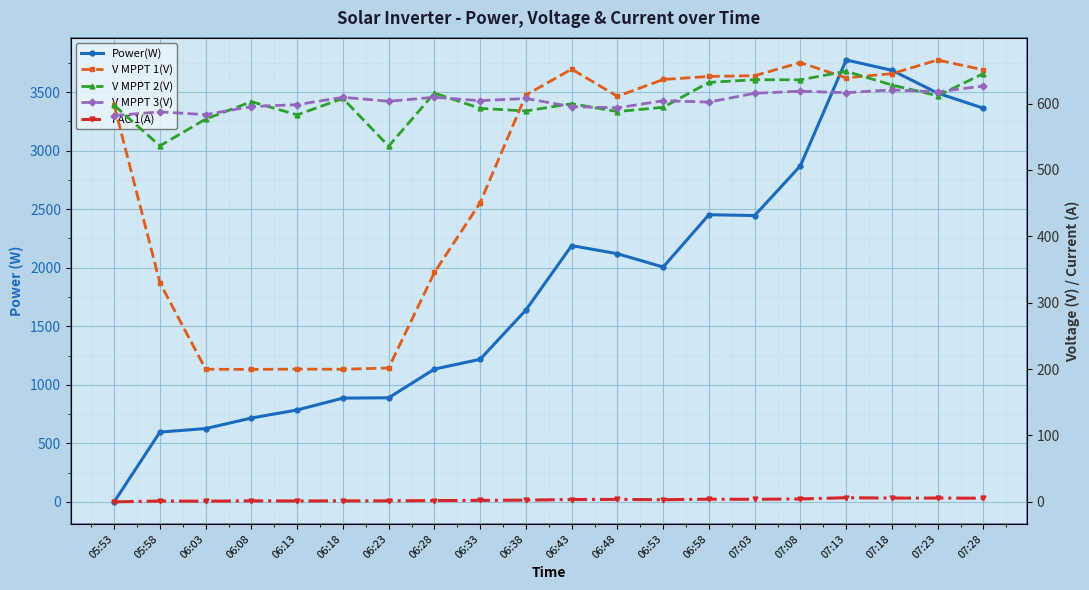

Count the number of data series in this chart.

5